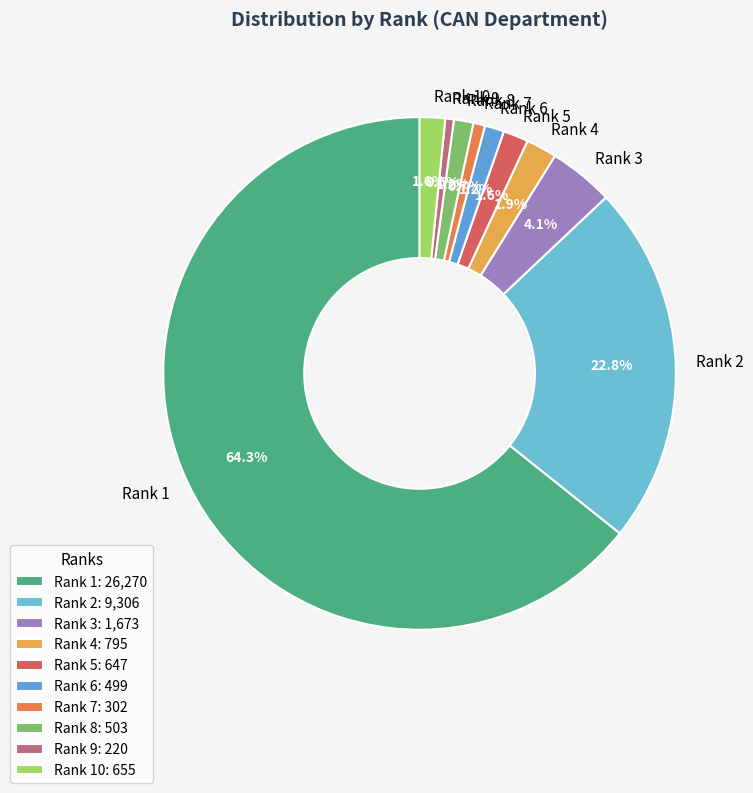

Do Rank 7 and Rank 10 together represent more than half of the pie?

No